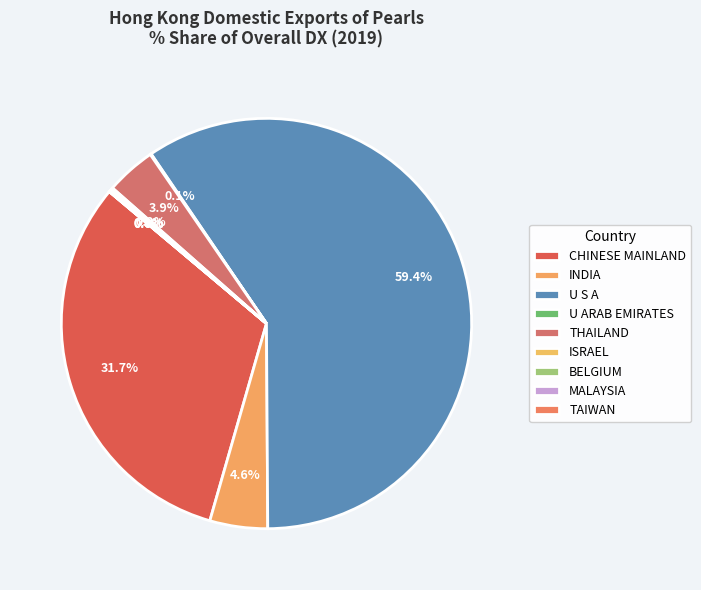

Which category has the biggest portion of the pie?

U S A